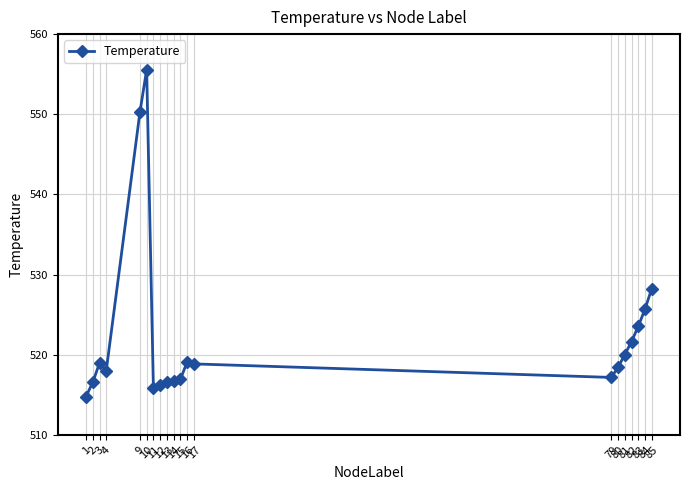

At which label does the data first exceed 518?

3